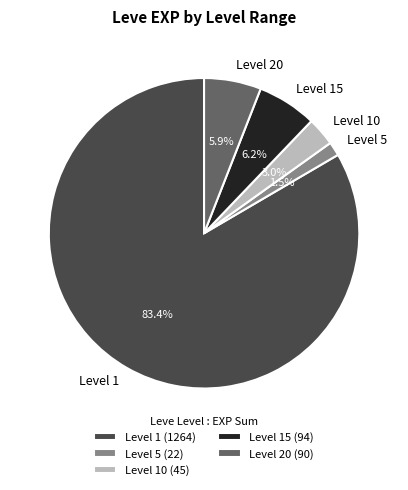

Is the sum of Level 10 and Level 15 greater than half?

No